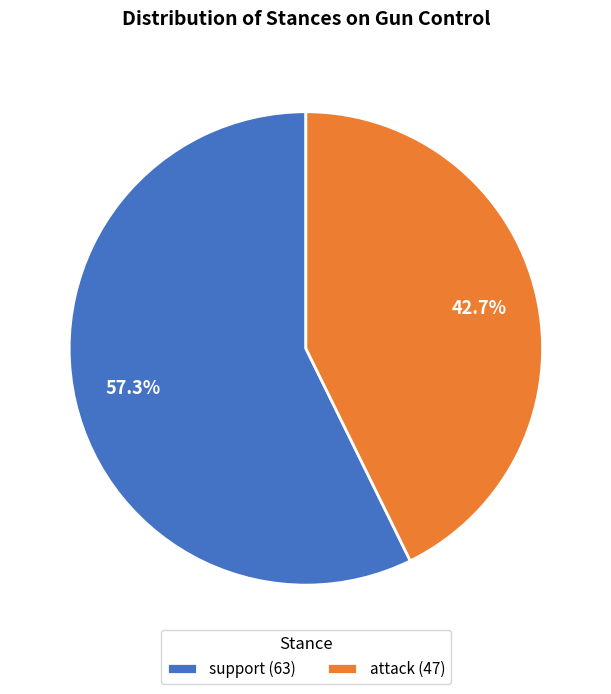

To the nearest percent, what is the combined percentage of support and attack?

100%